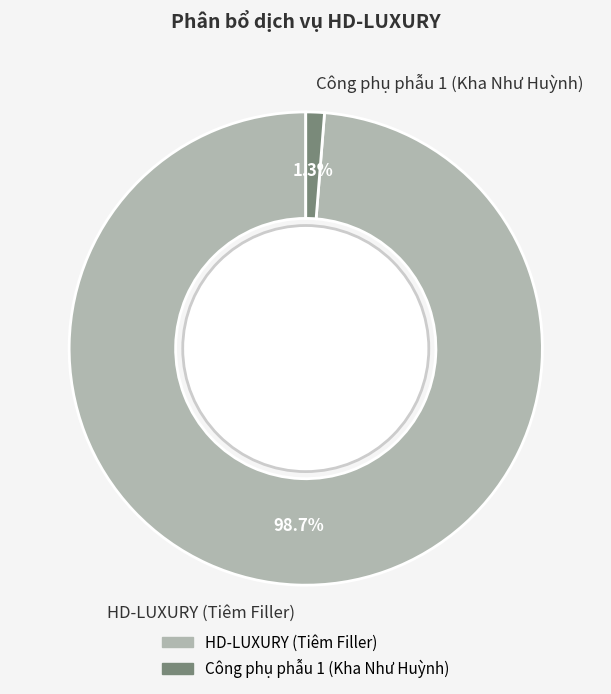

Combined, what portion of the pie is HD-LUXURY (Tiêm Filler) and Công phụ phẫu 1 (Kha Như Huỳnh)?

100.0%